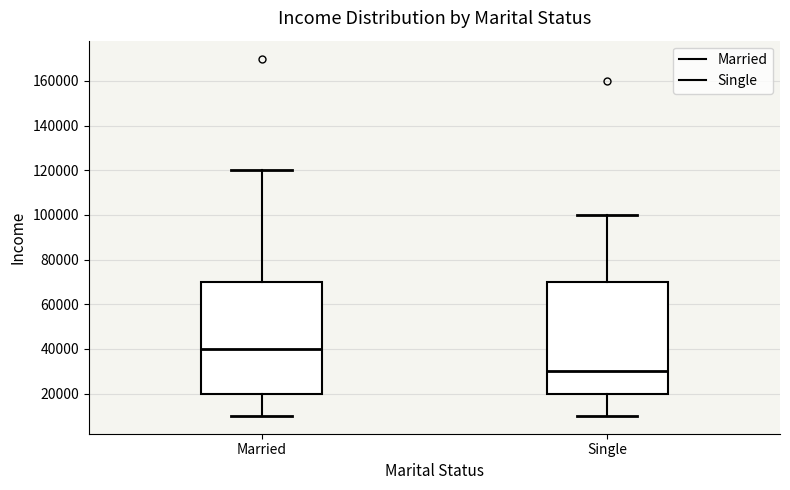

Reading left to right, read every box against the y-axis: the position of its median line, the range the box covers, and the ends of its whiskers. The values are not printed on the chart, so give them approximately, as read against the axis.

Married: median 40000, box 20000 to 70000, whiskers 10000 to 120000
Single: median 30000, box 20000 to 70000, whiskers 10000 to 100000